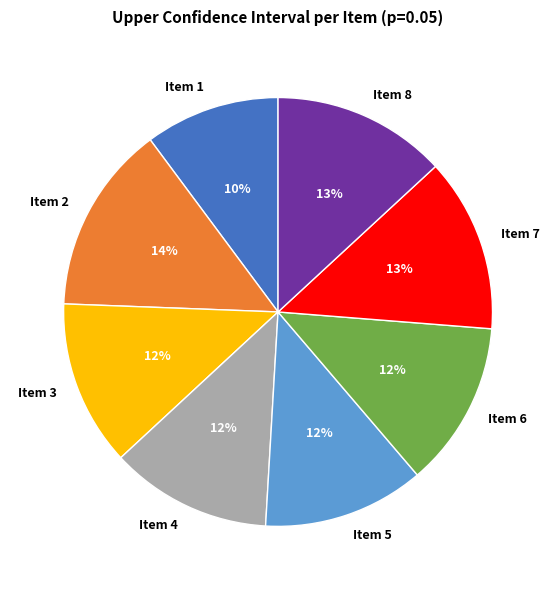

Approximately how many times larger is the value at Item 3 compared to Item 4?

1.0